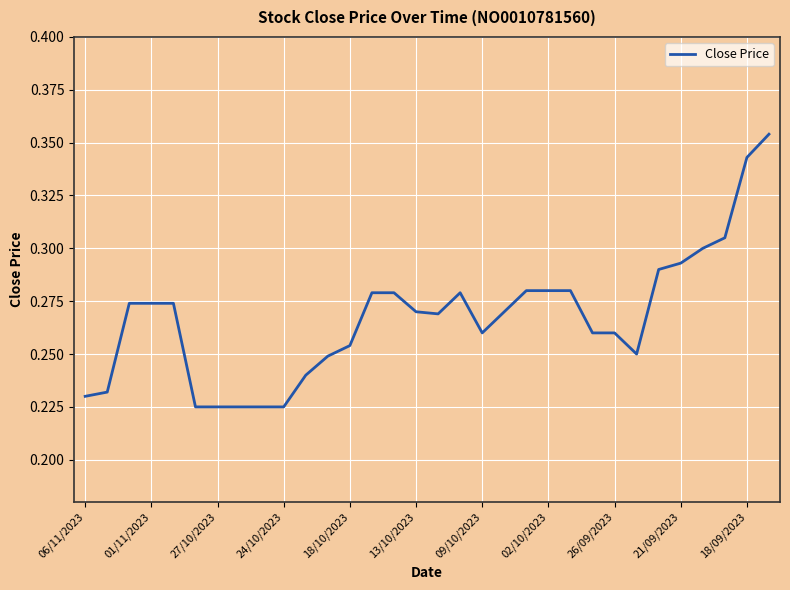

Where is the first local maximum?

17